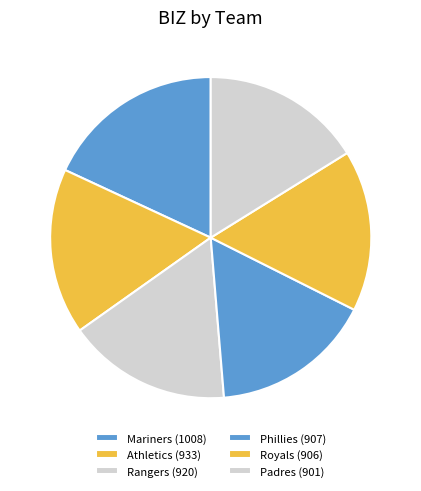

Count the number of slices in the pie.

6